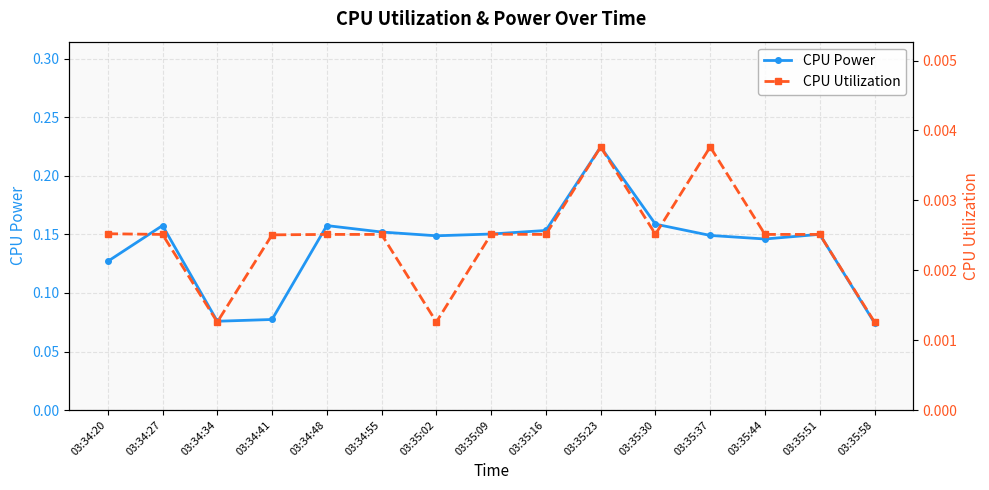

The CPU Power series shows 0.3 at 03:35:44. True or false?

False